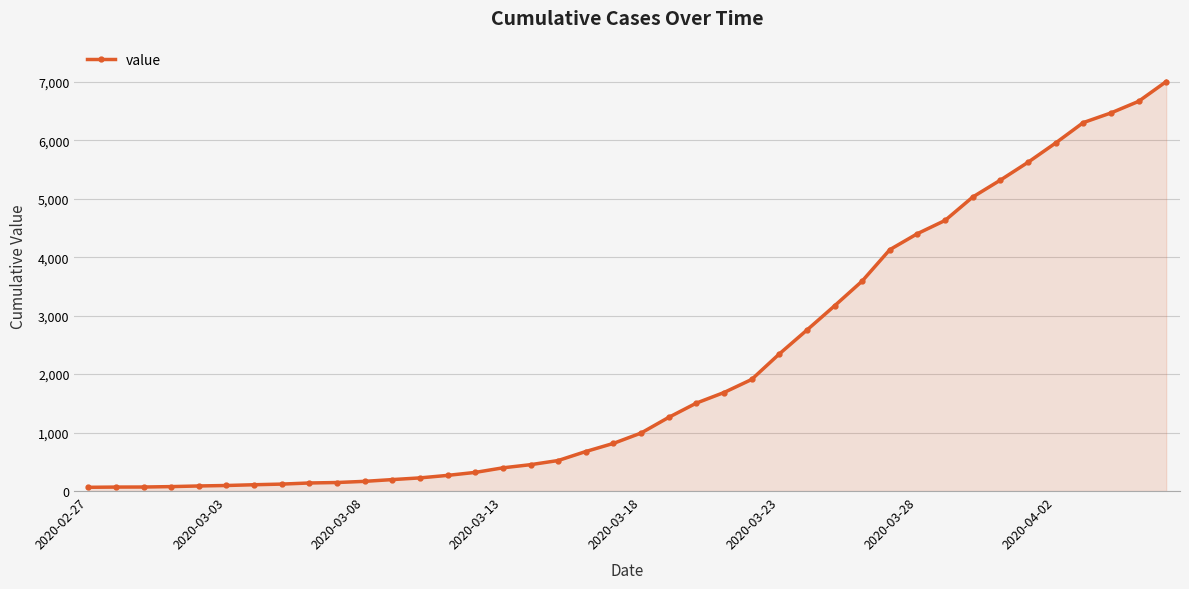

What is the difference between the maximum and minimum values?

6938